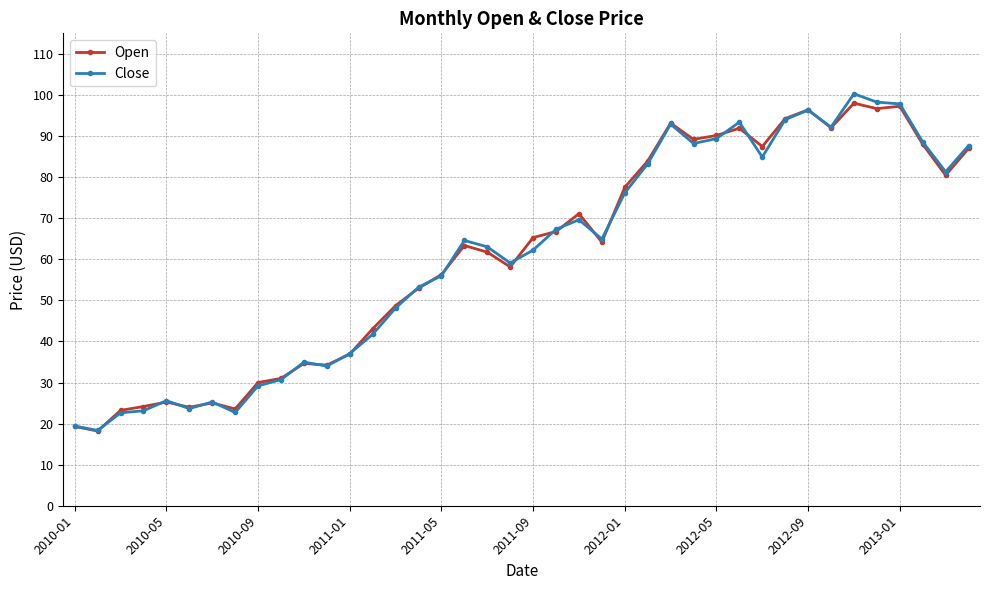

What is the difference between the maximum and minimum values in the Open series?

79.8